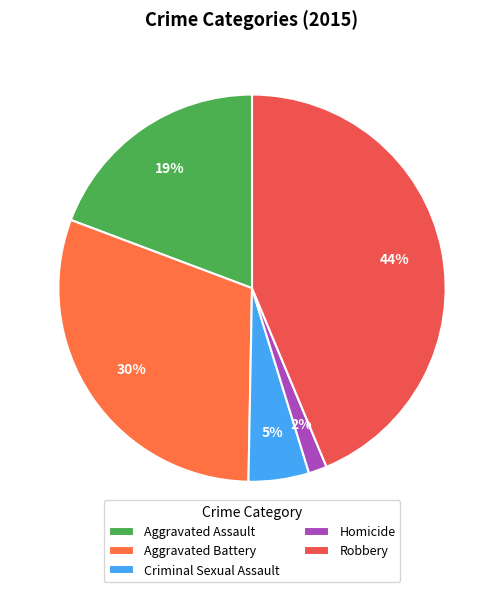

What is the ratio of the value at Robbery to the value at Aggravated Assault?

2.3